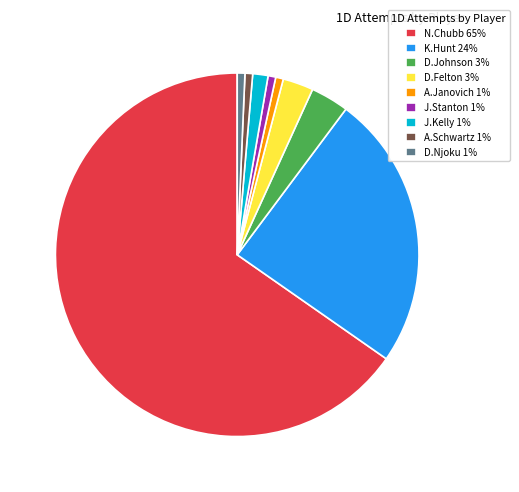

Is there any slice that represents more than half of the pie?

Yes